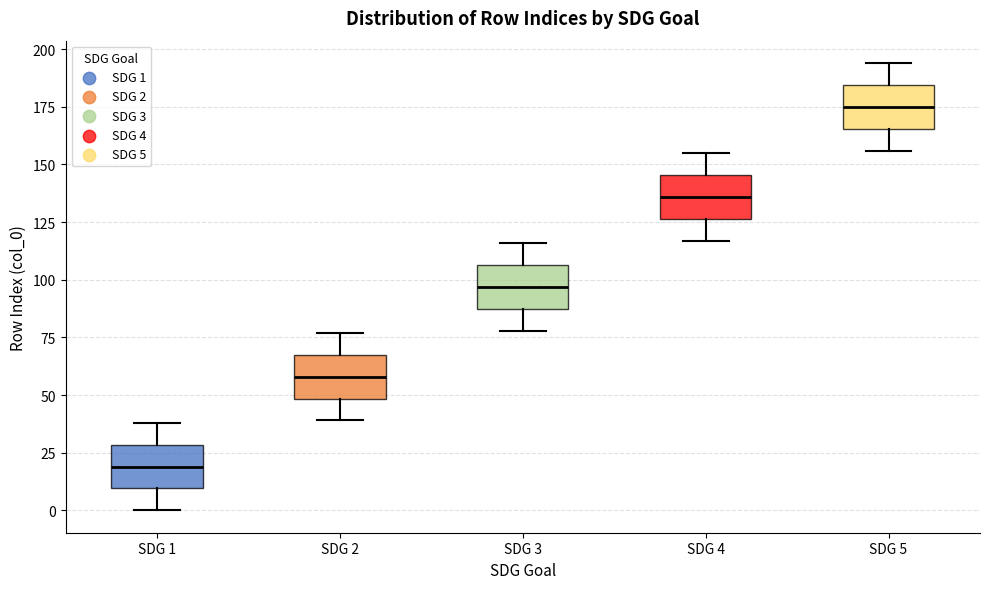

Reading left to right, transcribe this box plot: for each box, give where its median line is, the range the box spans, and where its two whiskers end, as read against the y-axis. The values are not printed on the chart, so give them approximately, as read against the axis.

SDG 1: median 20, box 10 to 30, whiskers 0 to 40
SDG 2: median 60, box 50 to 70, whiskers 40 to 75
SDG 3: median 95, box 90 to 105, whiskers 80 to 115
SDG 4: median 135, box 125 to 145, whiskers 115 to 155
SDG 5: median 175, box 165 to 185, whiskers 155 to 195